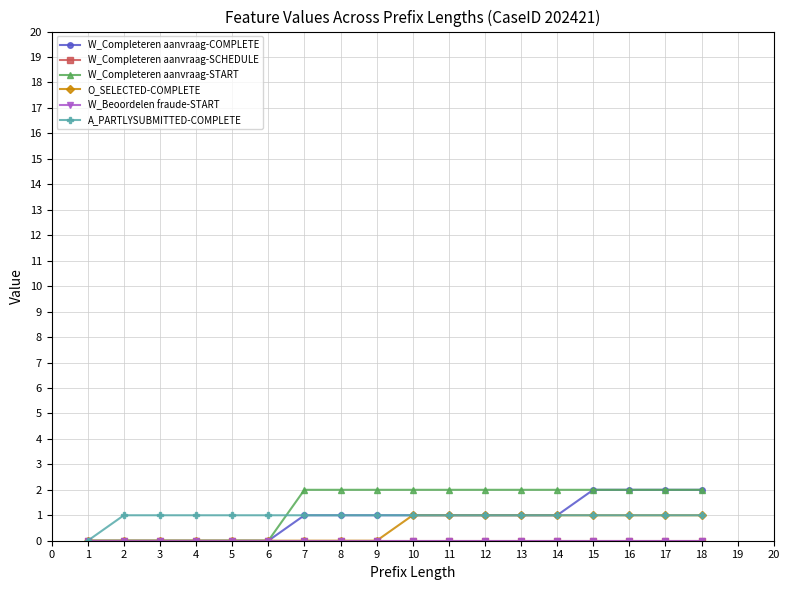

At which category does the chart reach its peak across all series?

15